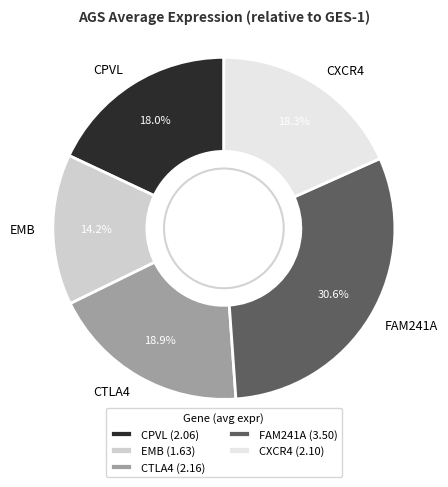

True or false: FAM241A accounts for 31% of the total.

True